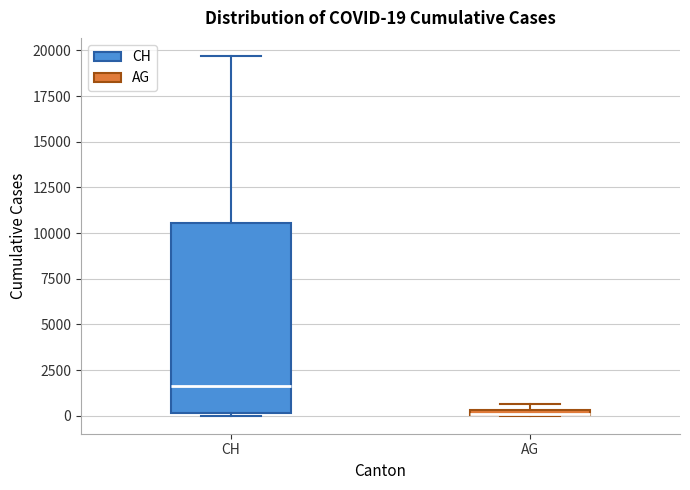

Which box is the tallest, from its lower edge to its upper edge?

CH